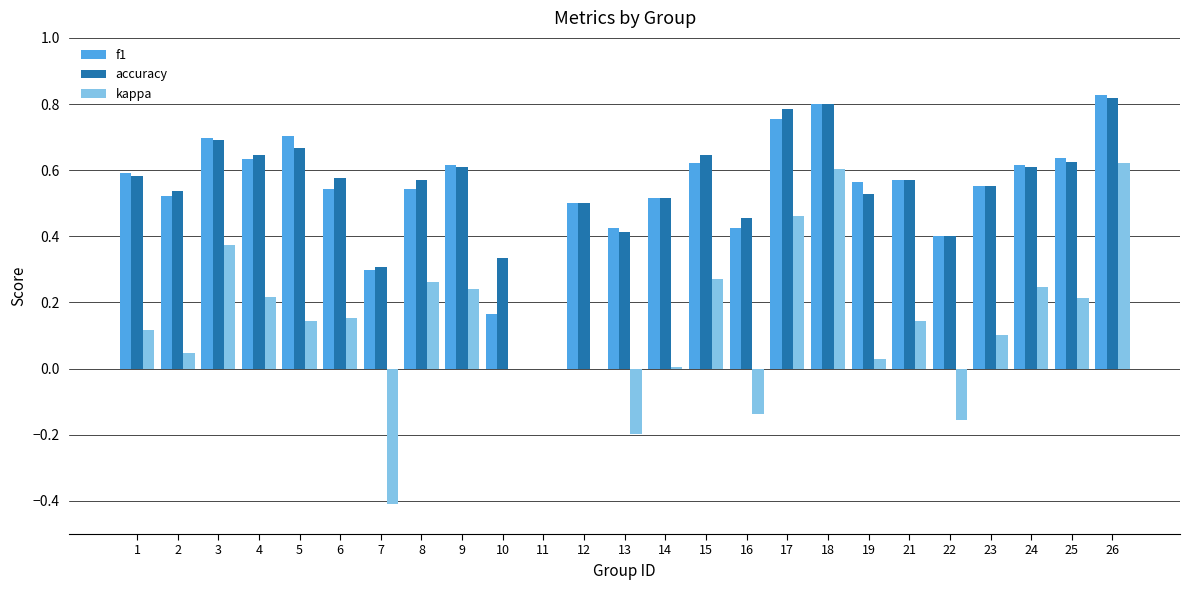

Which series changed the most between 3 and 17?

accuracy